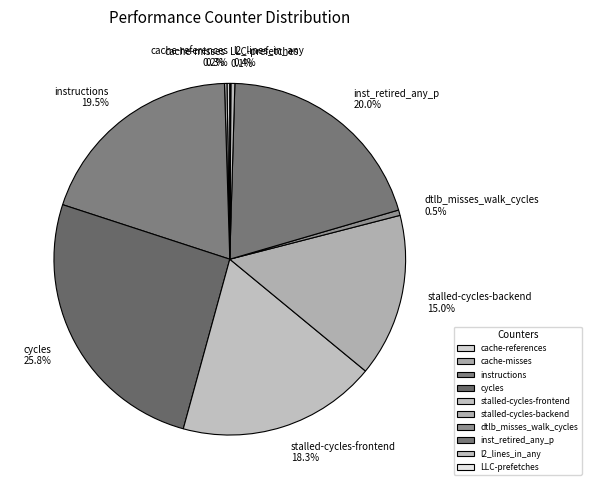

Which has a higher value, dtlb_misses_walk_cycles or cycles?

cycles